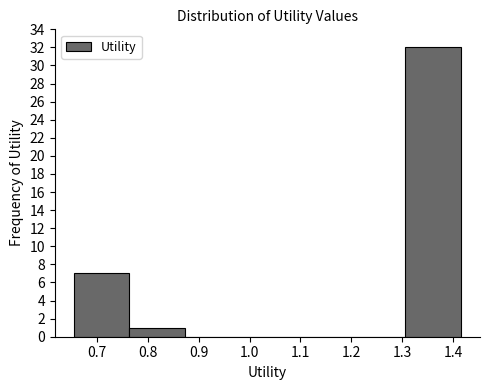

Reading left to right, transcribe this chart: for each bar, give the range it covers on the x-axis and its height. Neither the bar edges nor the heights are printed on the chart, so give them approximately, as read against the axes.

0.66 to 0.76: 7
0.76 to 0.87: 1
0.87 to 0.98: 0
0.98 to 1.09: 0
1.09 to 1.20: 0
1.20 to 1.31: 0
1.31 to 1.41: 32